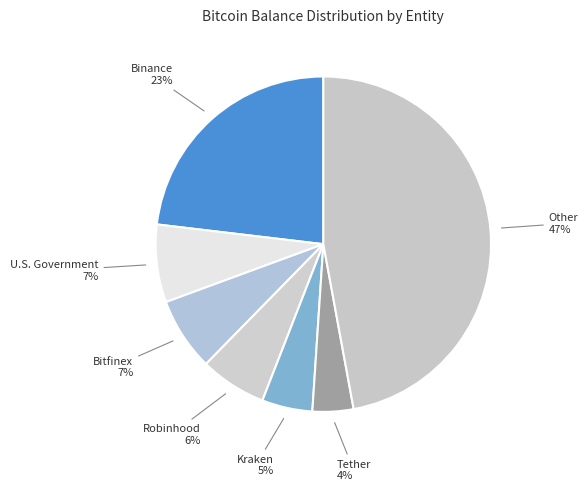

Is it true that Kraken is 5% of the pie?

True